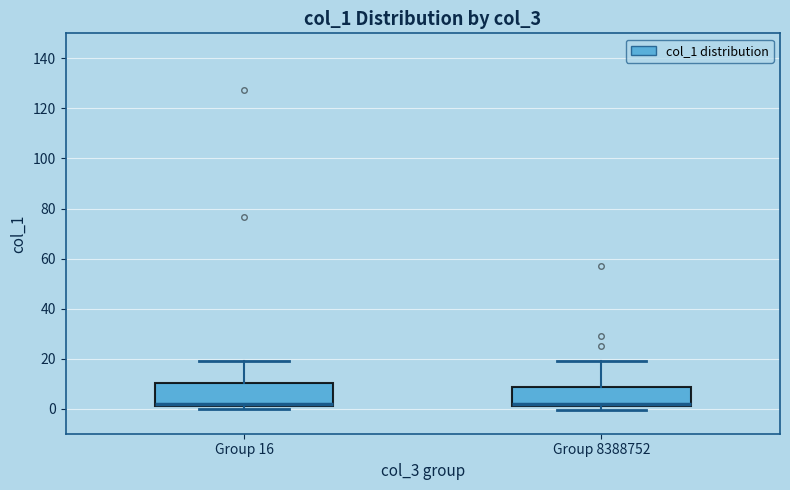

Reading left to right, transcribe this box plot: for each box, give where its median line is, the range the box spans, and where its two whiskers end, as read against the y-axis. The values are not printed on the chart, so give them approximately, as read against the axis.

Group 16: median 2, box 0 to 10, whiskers 0 (just below the box's lower edge) to 18
Group 8388752: median 2, box 0 to 8, whiskers 0 (just below the box's lower edge) to 18